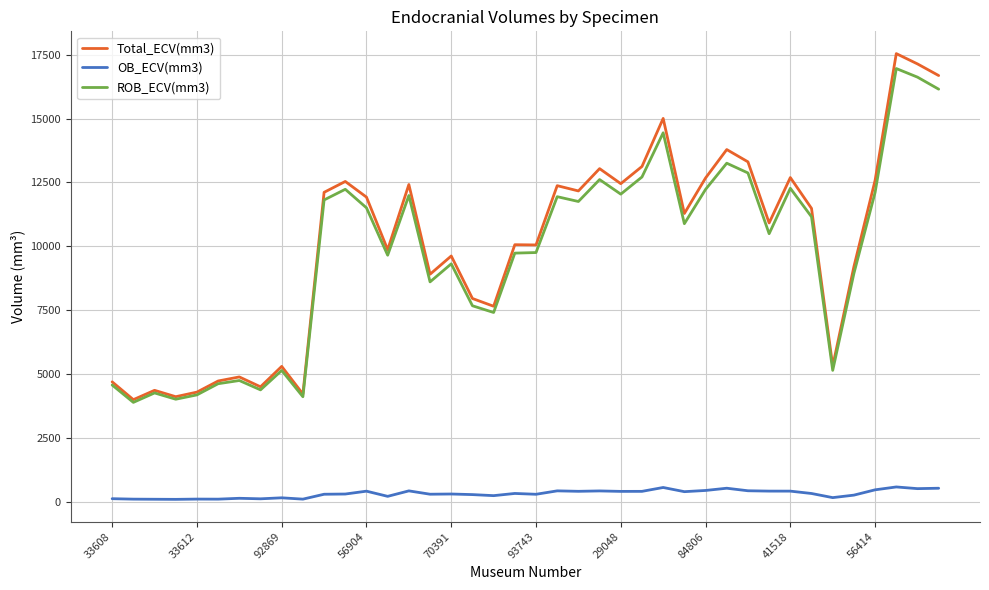

What is the highest value of the ROB_ECV(mm3) series?

16956.5